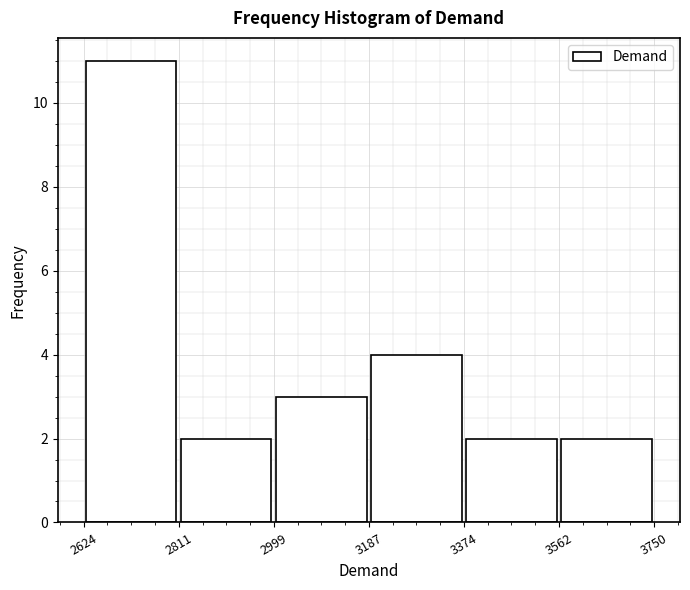

Reading left to right, list every bar in this chart as the range it spans on the x-axis followed by its height. The values are not printed on the chart, so give them approximately, as read against the axis.

2624 to 2811: 11
2811 to 2999: 2
2999 to 3187: 3
3187 to 3374: 4
3374 to 3562: 2
3562 to 3750: 2